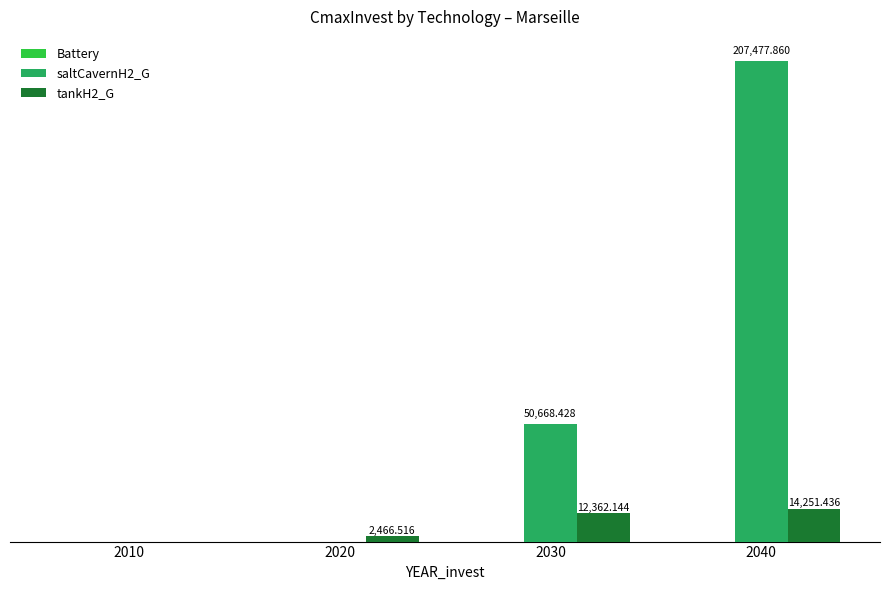

Between 2010 and 2030, which series saw the biggest shift?

saltCavernH2_G